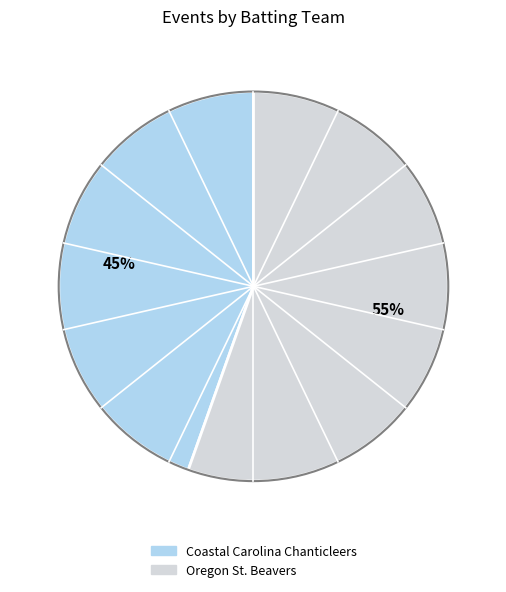

What is the largest slice in the pie chart?

Oregon St. Beavers